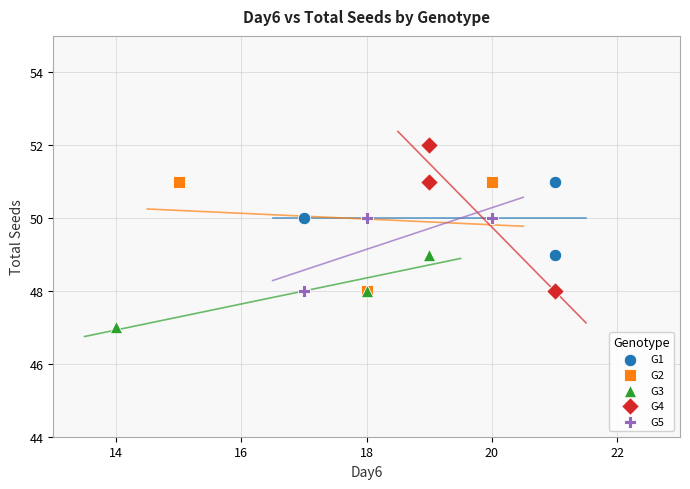

Which series contains the highest Y value?

G4